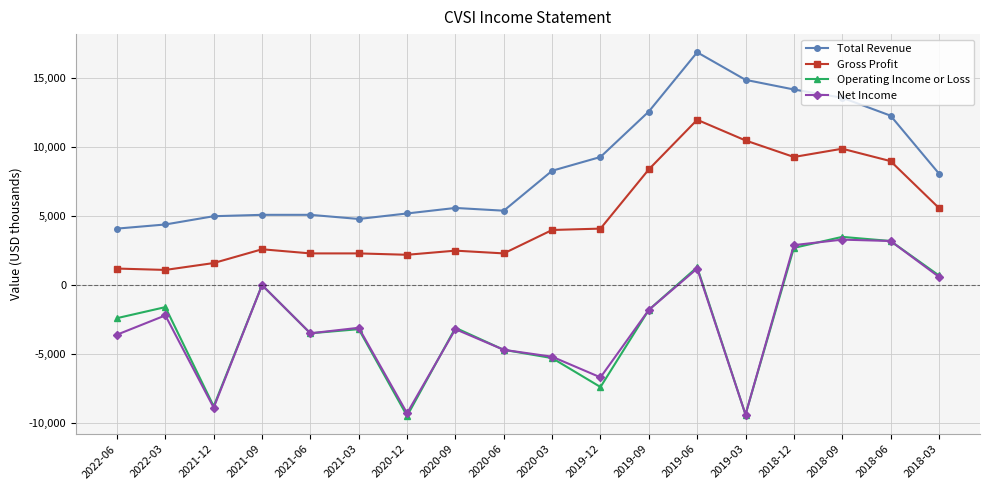

True or false: Operating Income or Loss has more than 0 interior local peaks.

True